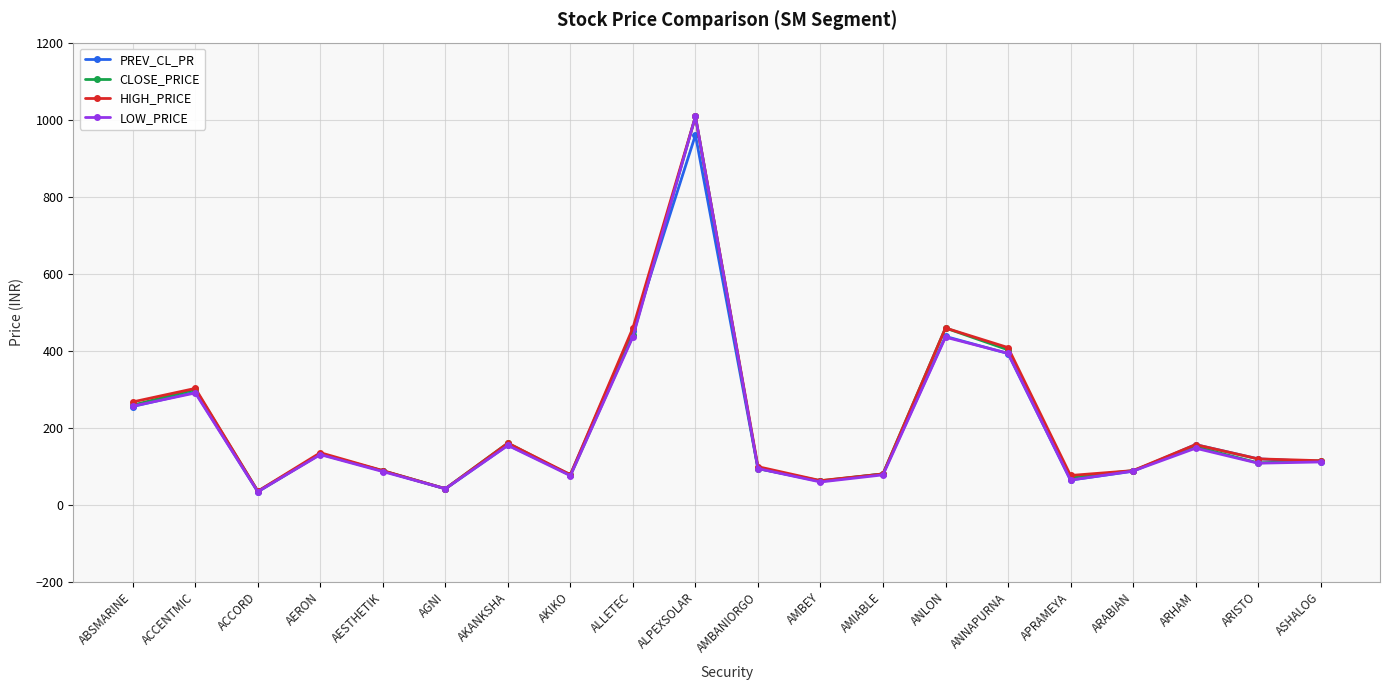

How many data points does each series have?

20